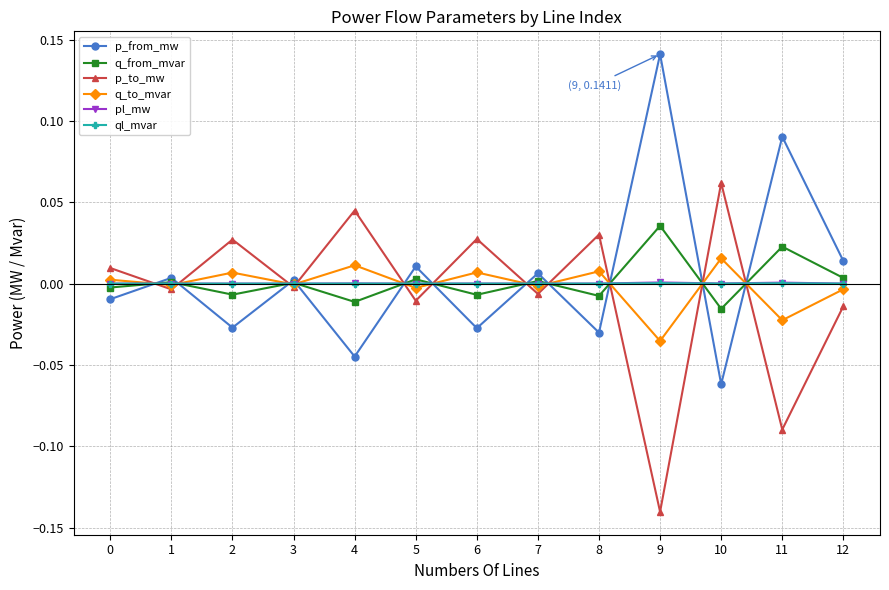

Is the value of pl_mw at 8 greater than the value of p_from_mw at 6?

Yes